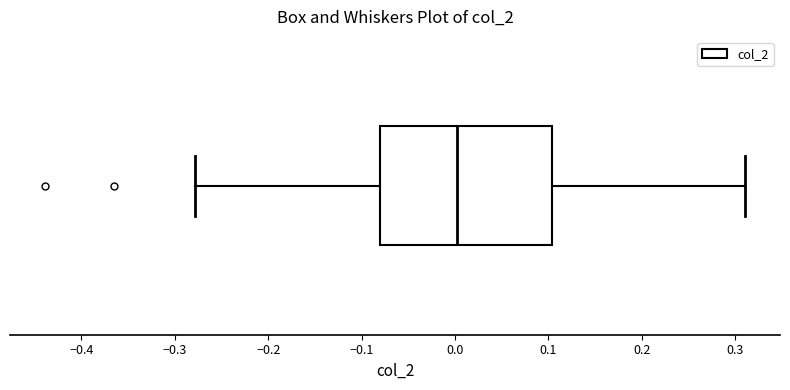

Transcribe this box plot: give where the median line is, the range the box spans, and where the two whiskers end, as read against the x-axis. The values are not printed on the chart, so give them approximately, as read against the axis.

median 0.00, box -0.08 to 0.10, whiskers -0.28 to 0.31